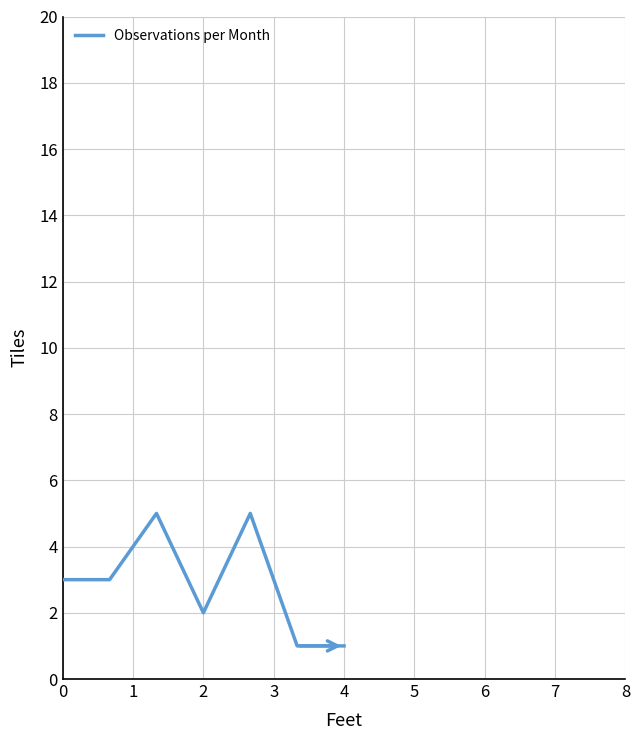

Reading left to right, transcribe all the data shown in this chart.

3	3	5	2	5	1	1